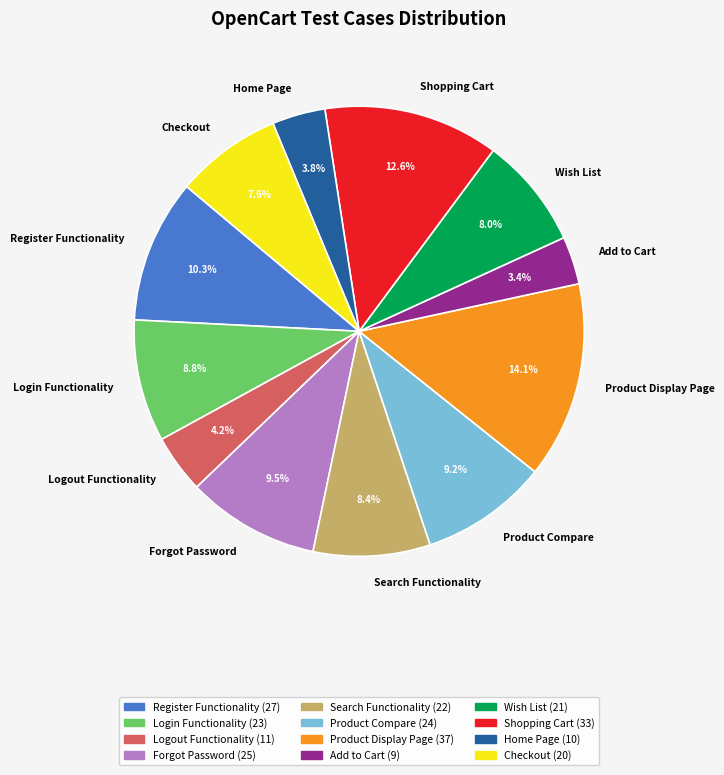

The Search Functionality slice represents 8% of the pie. True or false?

True